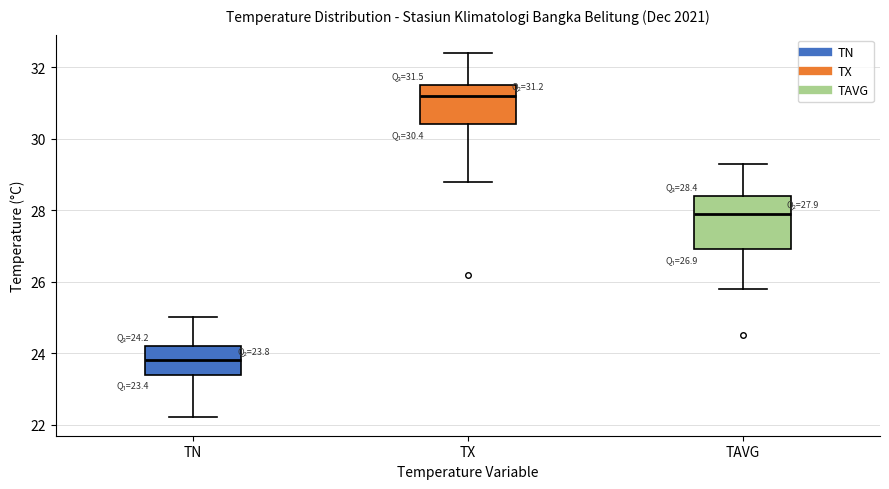

Which box's median line is the lowest?

TN